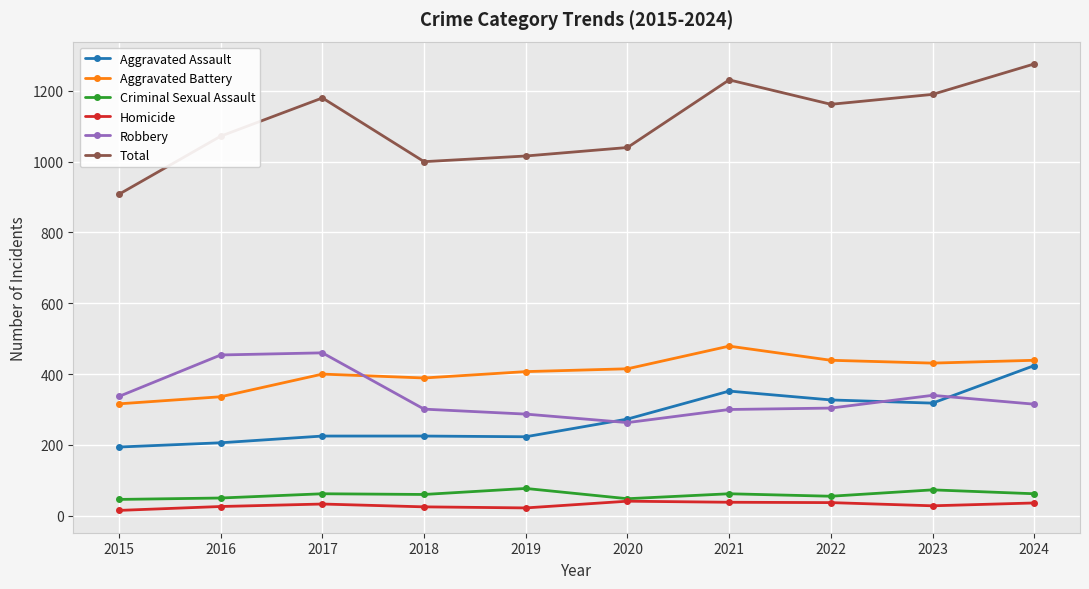

What is the highest value of the Aggravated Assault series?

424